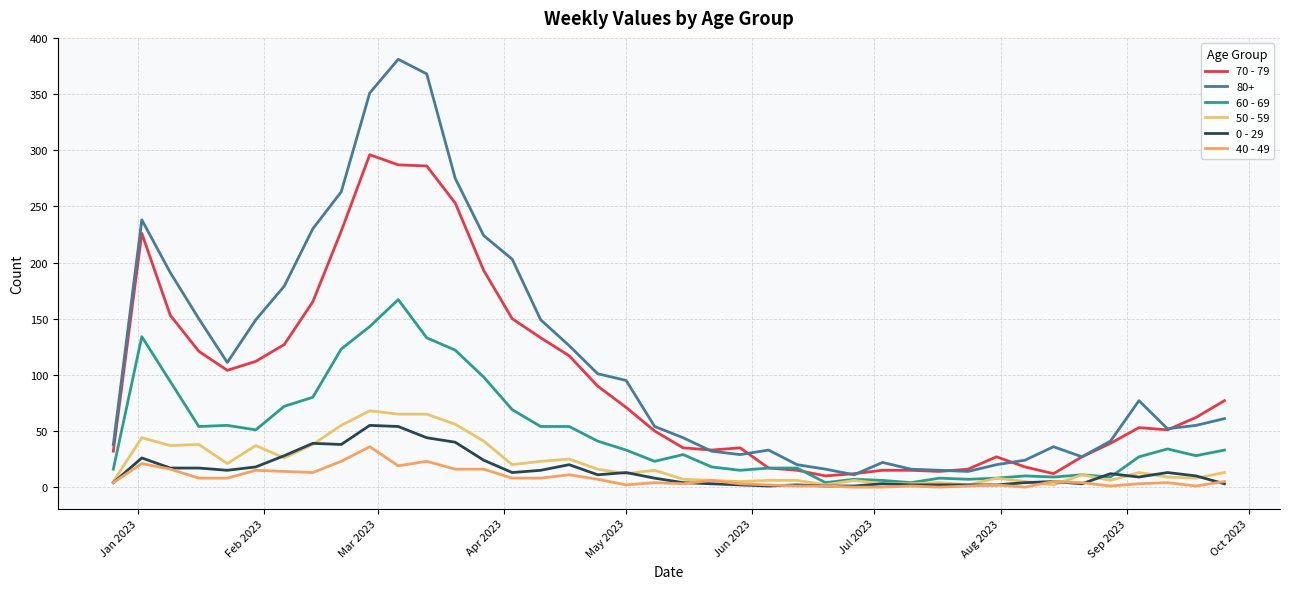

Does the chart have visible grid lines?

Yes